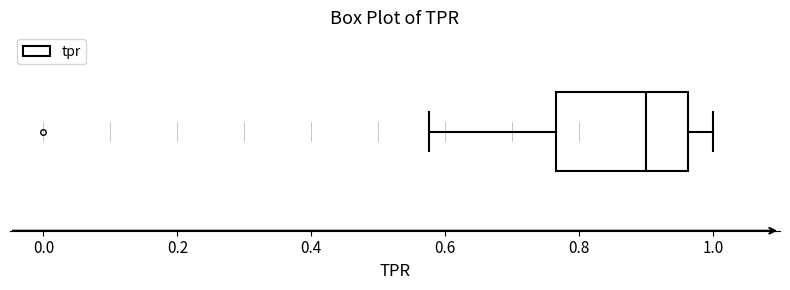

Transcribe this box plot: give where the median line is, the range the box spans, and where the two whiskers end, as read against the x-axis. The values are not printed on the chart, so give them approximately, as read against the axis.

median 0.90, box 0.76 to 0.96, whiskers 0.58 to 1.00